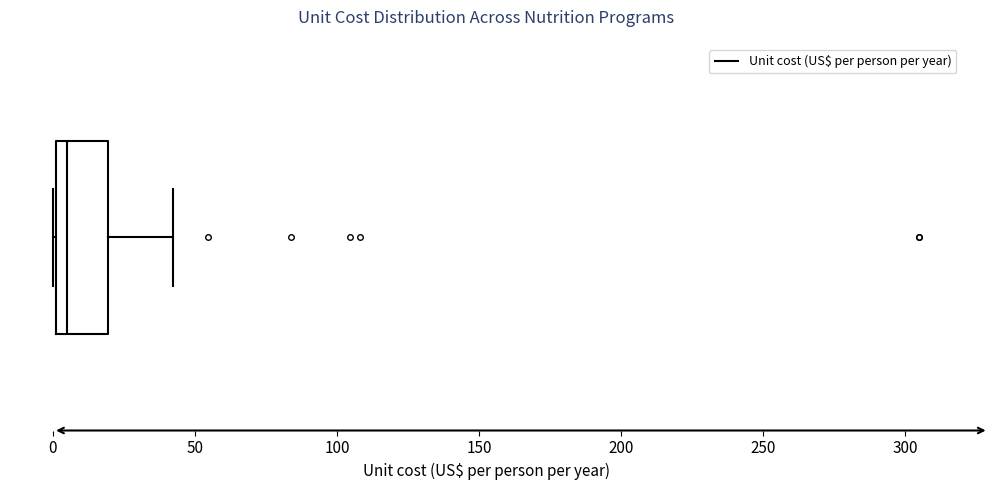

Read this box plot against the x-axis: the position of the median line, the range covered by the box, and the ends of both whiskers. The values are not printed on the chart, so give them approximately, as read against the axis.

median 5, box 0 to 20, whiskers 0 to 40